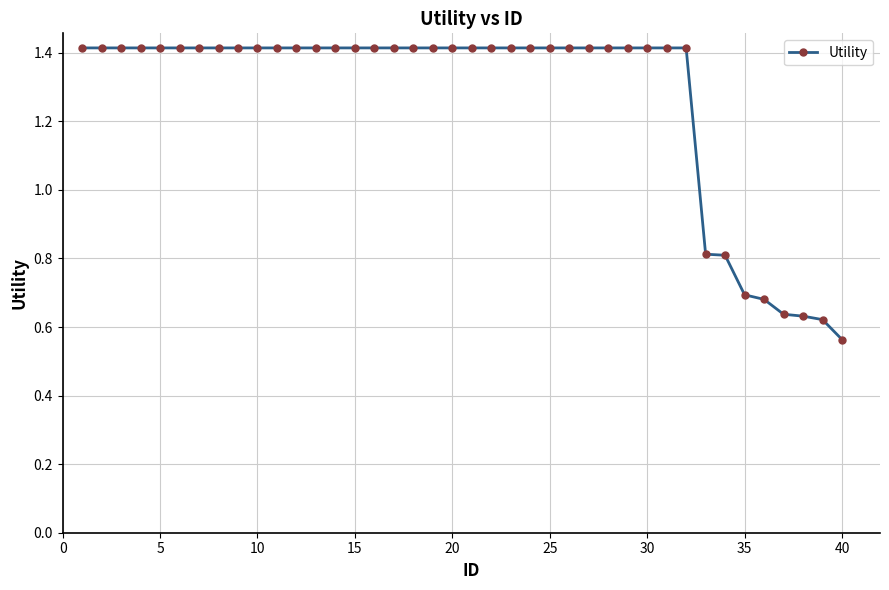

What is the difference between the maximum and minimum values?

0.9